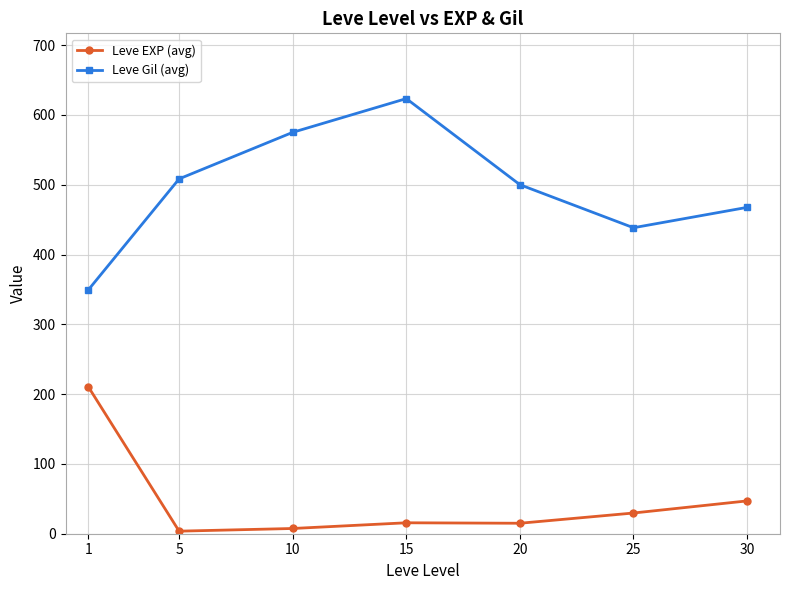

The value of Leve Gil (avg) at 30 is 652.2. True or false?

False